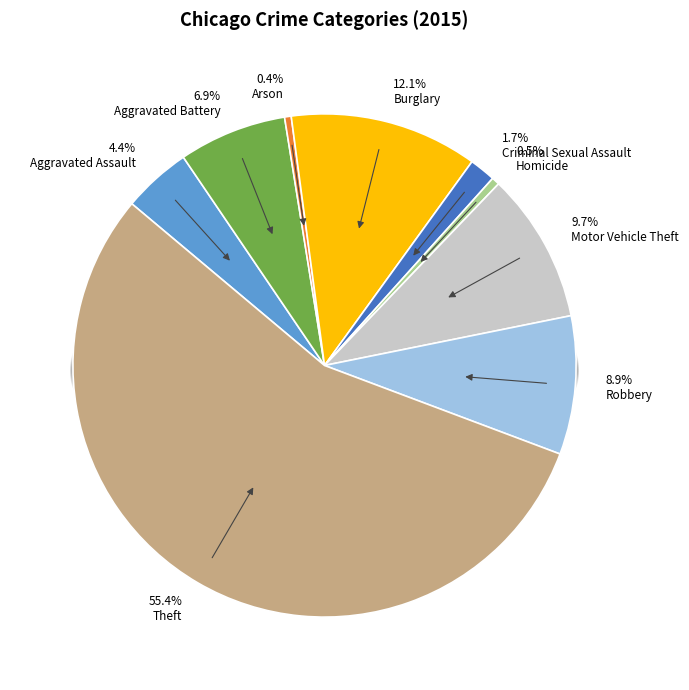

True or false: Burglary accounts for 12% of the total.

True